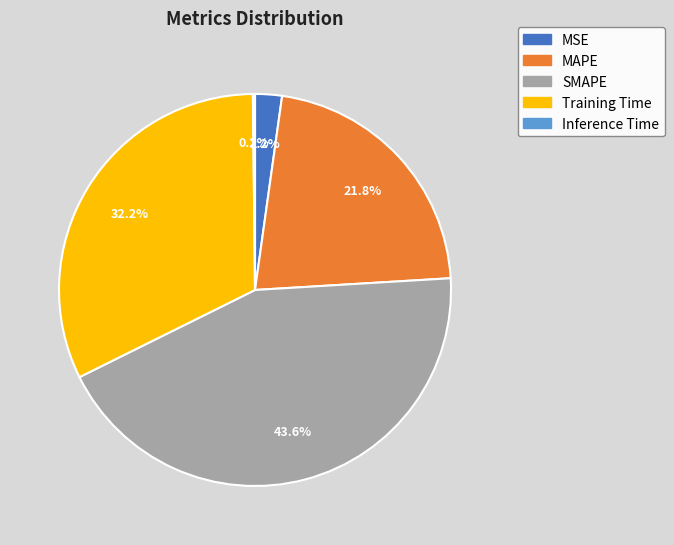

Is there any slice that represents more than half of the pie?

No